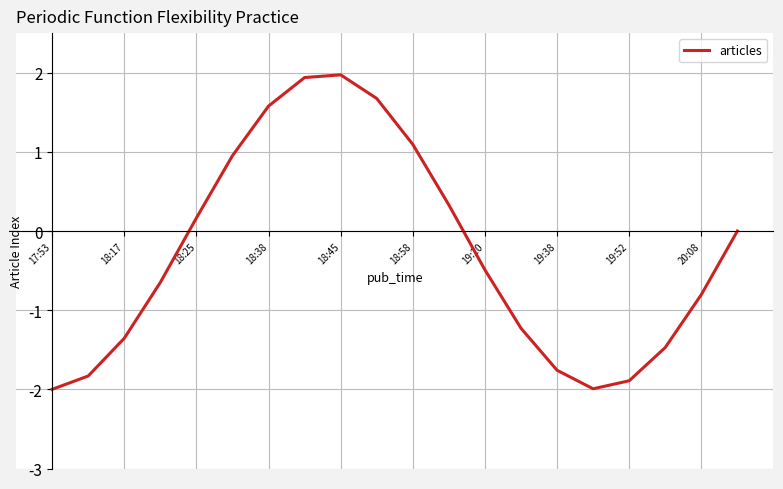

What is the smallest value displayed?

-2.0